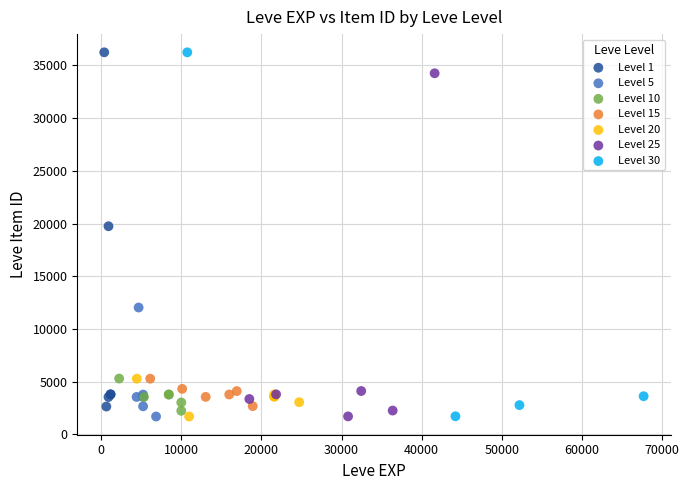

What are all the series names shown in the legend?

Level 1, Level 5, Level 10, Level 15, Level 20, Level 25, Level 30